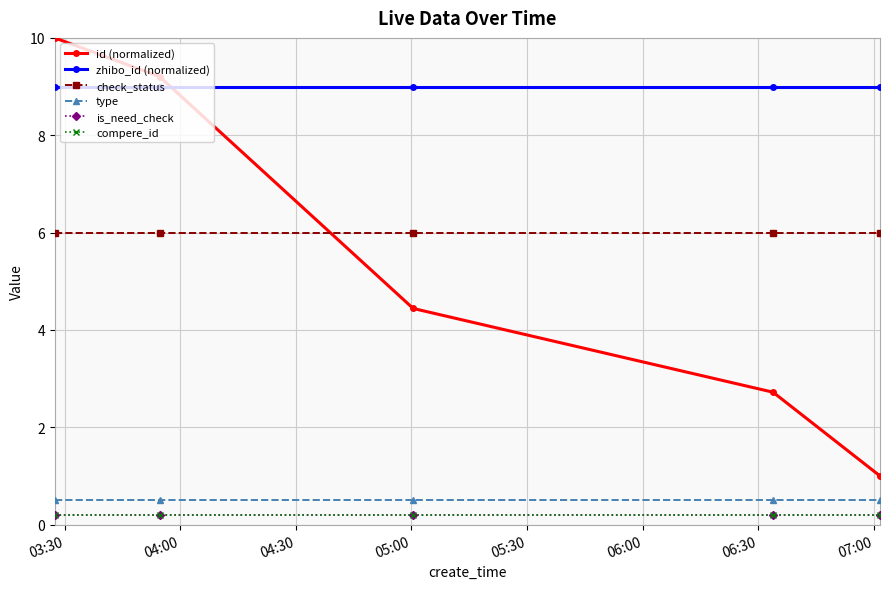

Is this an area chart (filled region under the line)?

No